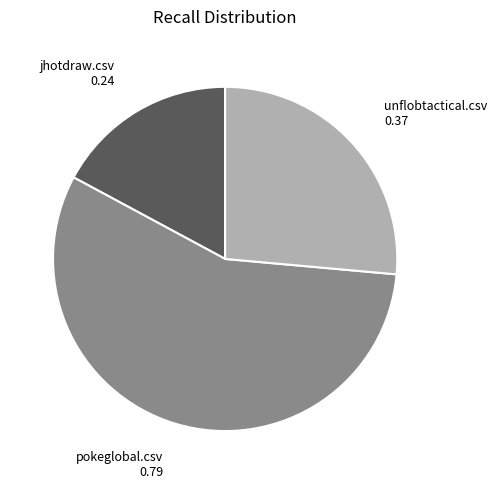

Is the sum of pokeglobal.csv and unflobtactical.csv greater than half?

Yes